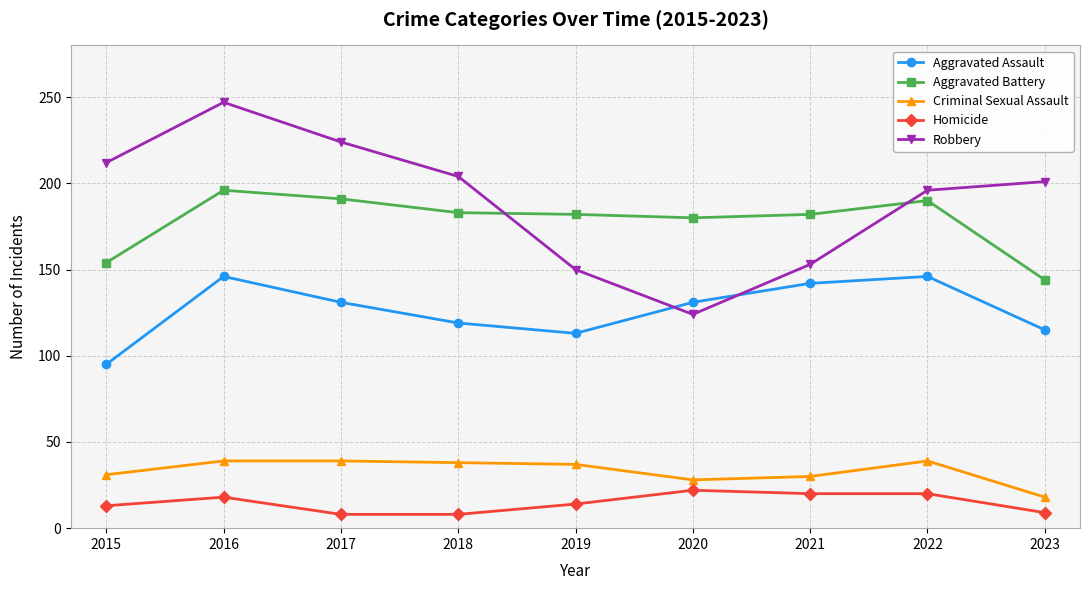

The value of Robbery at 2021 is 204. True or false?

False